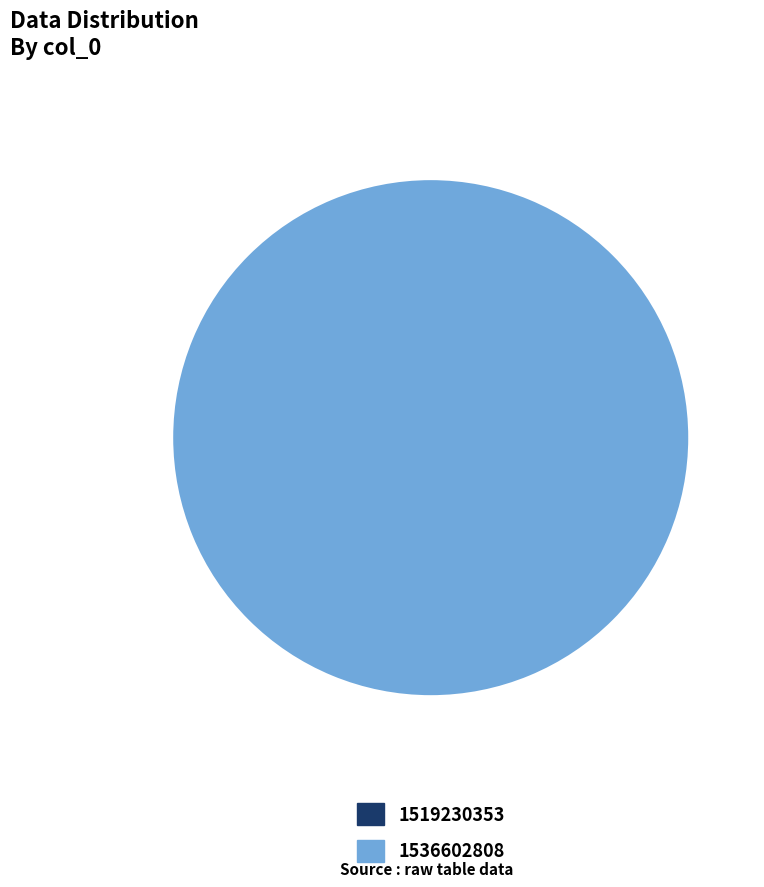

The 1536602808 slice represents 99% of the pie. True or false?

False